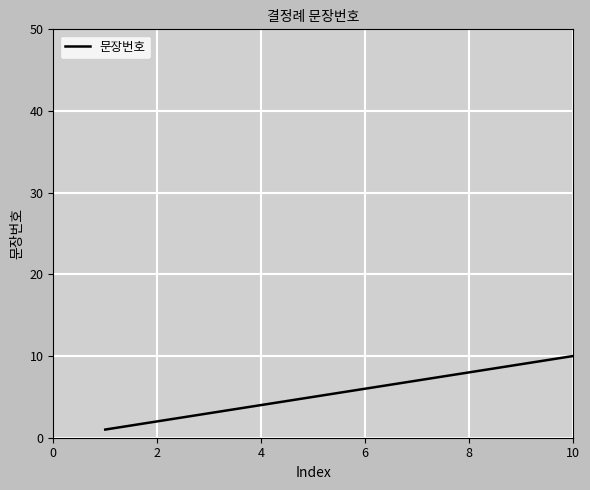

Reading left to right, extract all data points from this chart.

1	2	3	4	5	6	7	8	9	10